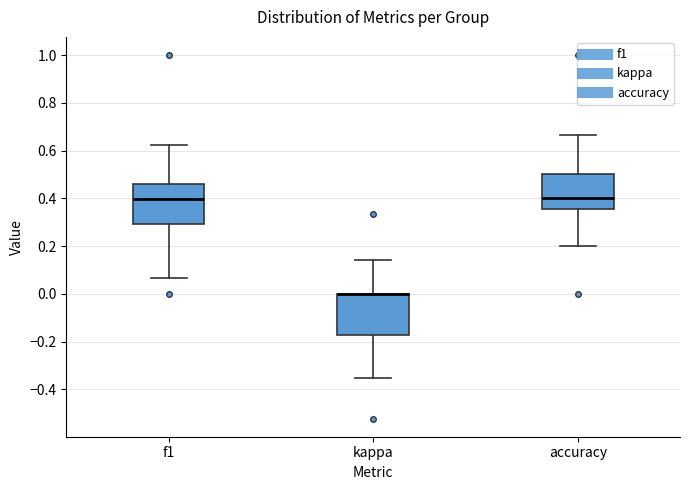

Reading left to right, read every box against the y-axis: the position of its median line, the range the box covers, and the ends of its whiskers. The values are not printed on the chart, so give them approximately, as read against the axis.

f1: median 0.40, box 0.30 to 0.46, whiskers 0.06 to 0.62
kappa: median 0.00 (drawn on the box's upper edge), box -0.18 to 0.00, whiskers -0.34 to 0.14
accuracy: median 0.40, box 0.36 to 0.50, whiskers 0.20 to 0.66